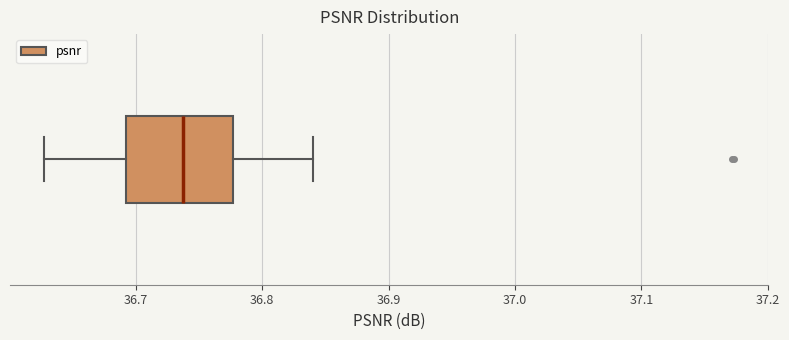

Transcribe this box plot: give where the median line is, the range the box spans, and where the two whiskers end, as read against the x-axis. The values are not printed on the chart, so give them approximately, as read against the axis.

median 36.74, box 36.69 to 36.78, whiskers 36.63 to 36.84